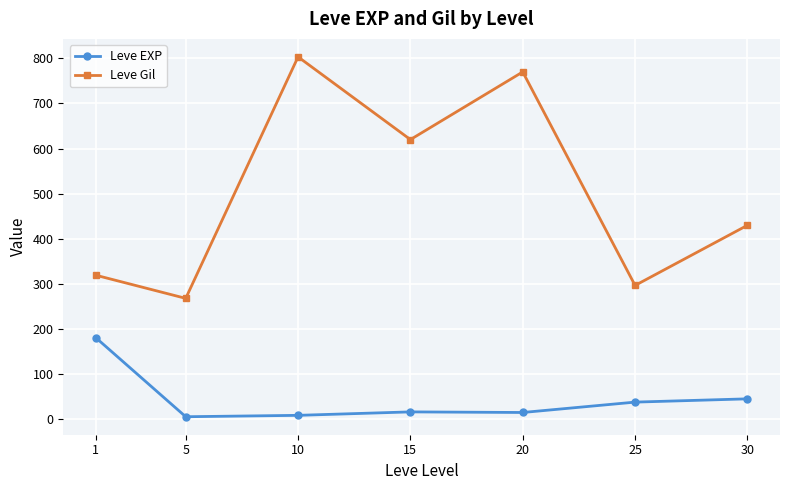

Which series has the largest range (max minus min)?

Leve Gil